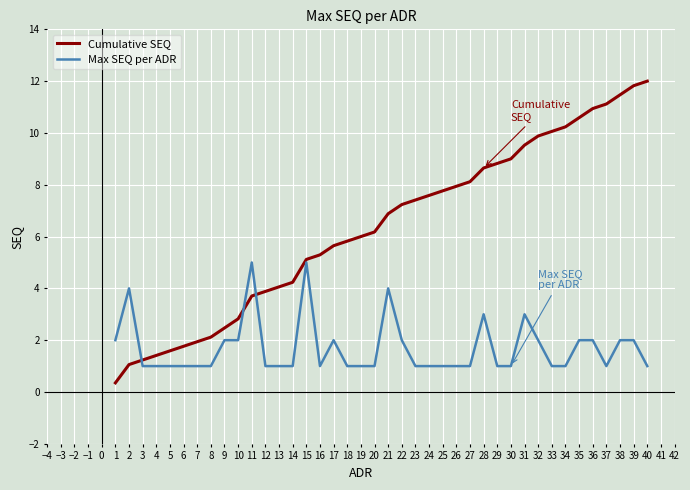

At 12, list the series in order from smallest to largest.

Max SEQ per ADR, Cumulative SEQ